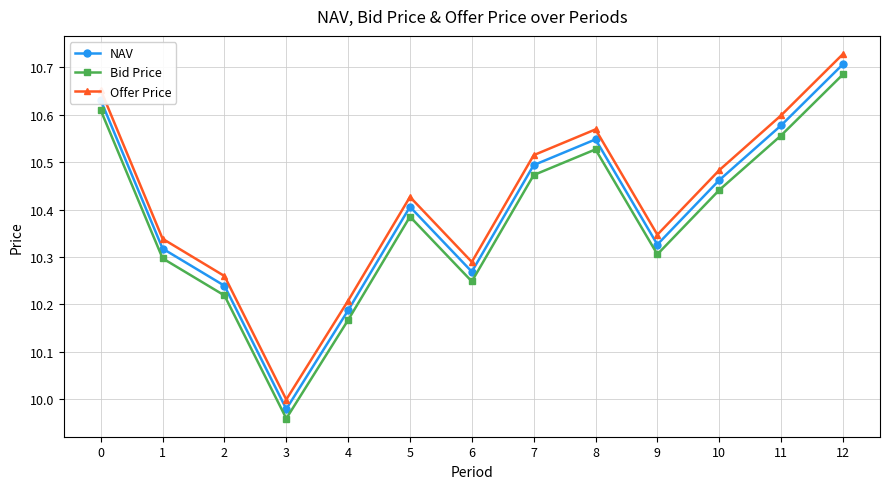

Is it true that Offer Price equals 10.7 at 12?

True